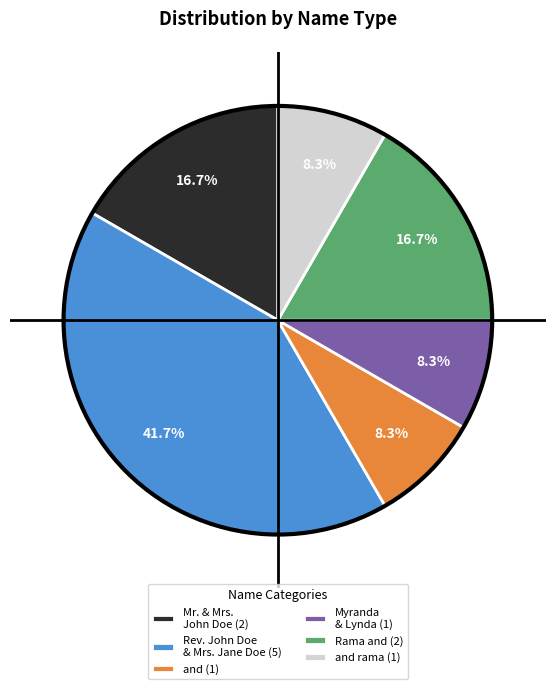

Approximately how many times larger is the value at and (1) compared to and rama (1)?

1.0